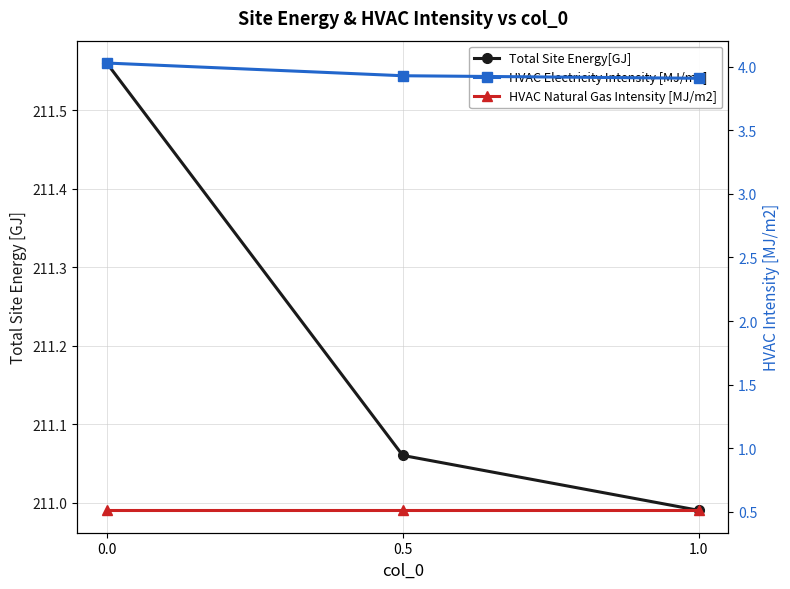

What position from the right is 1.0?

3